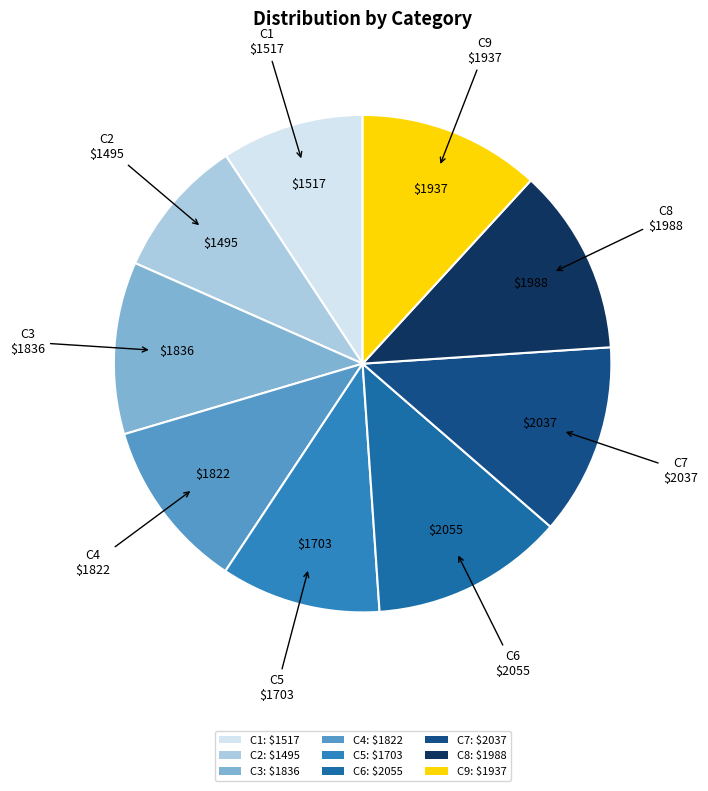

To the nearest percent, what is the difference between the C3 and C9 slice percentages?

1%